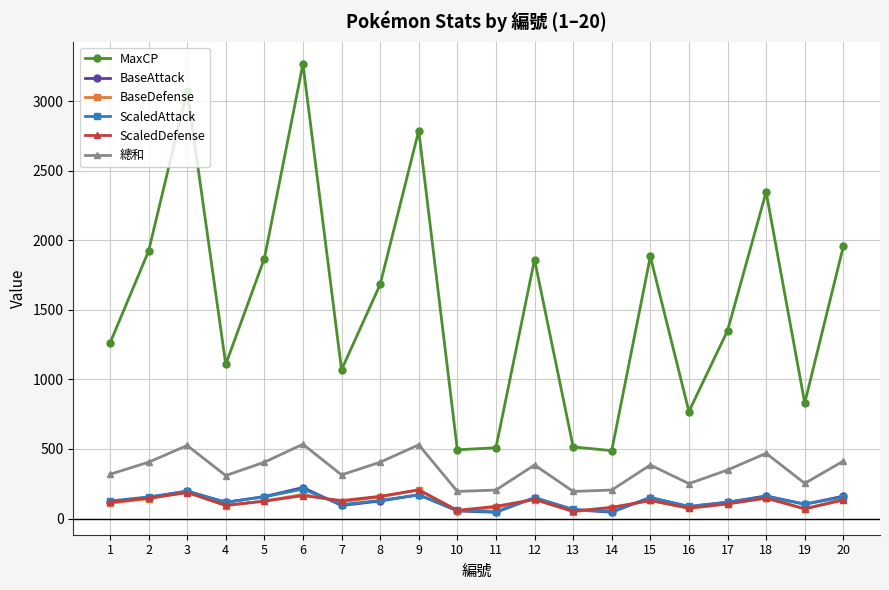

Is the value of MaxCP at 12 greater than the value of BaseDefense at 5?

Yes